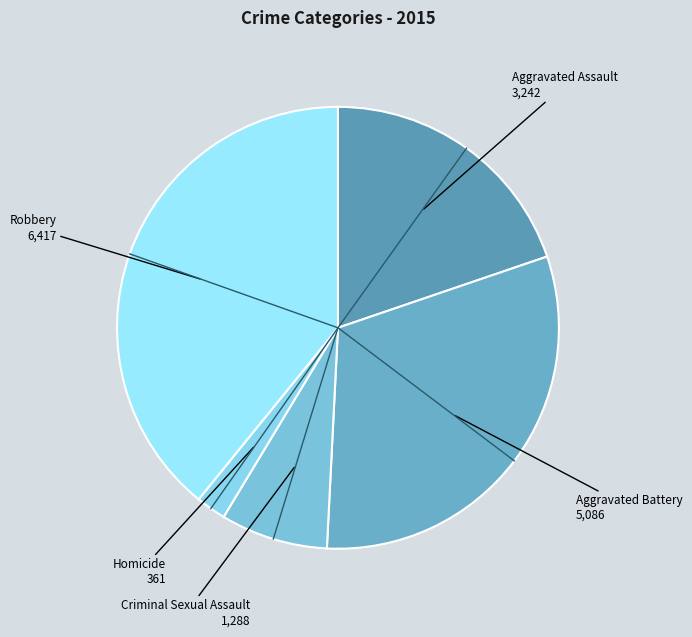

How many segments does this pie chart have?

5